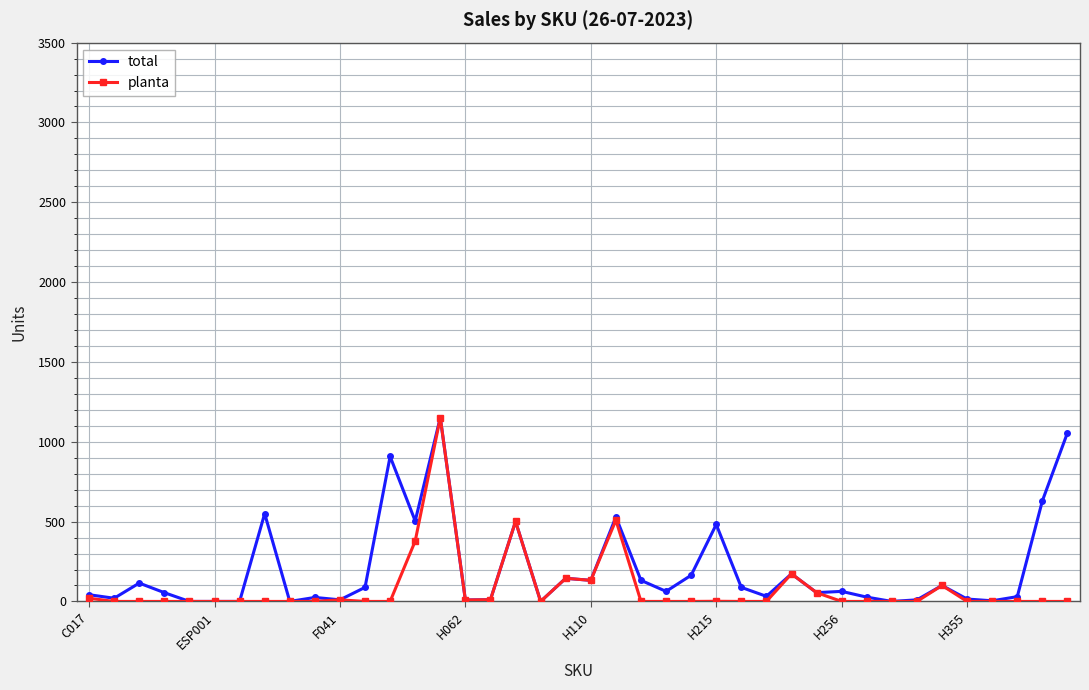

What is the maximum value shown in the chart?

1151